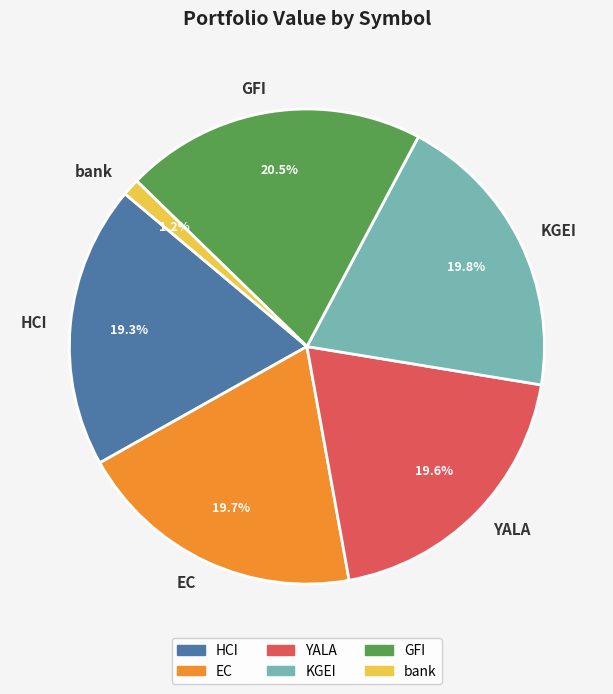

What is the largest slice in the pie chart?

GFI